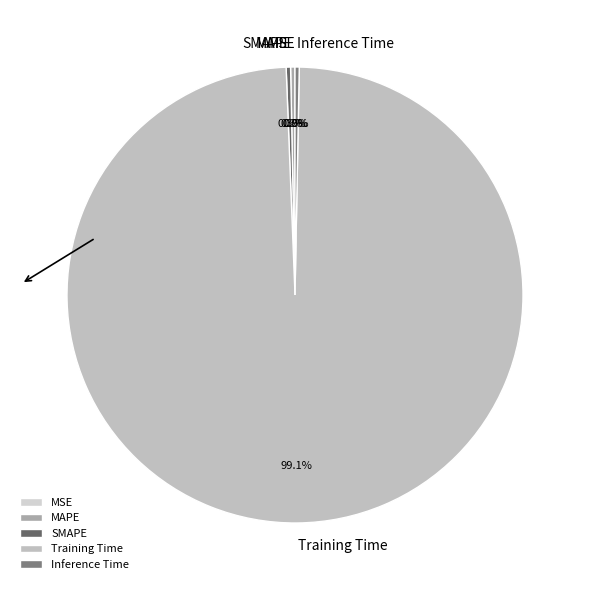

How much of the chart is everything except MSE?

100.0%